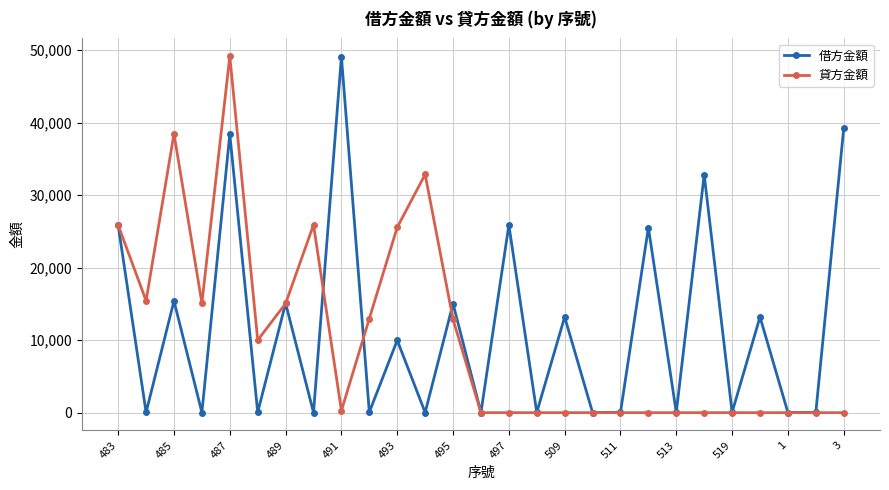

True or false: 借方金額 has more than 2 points higher than both neighbors.

True